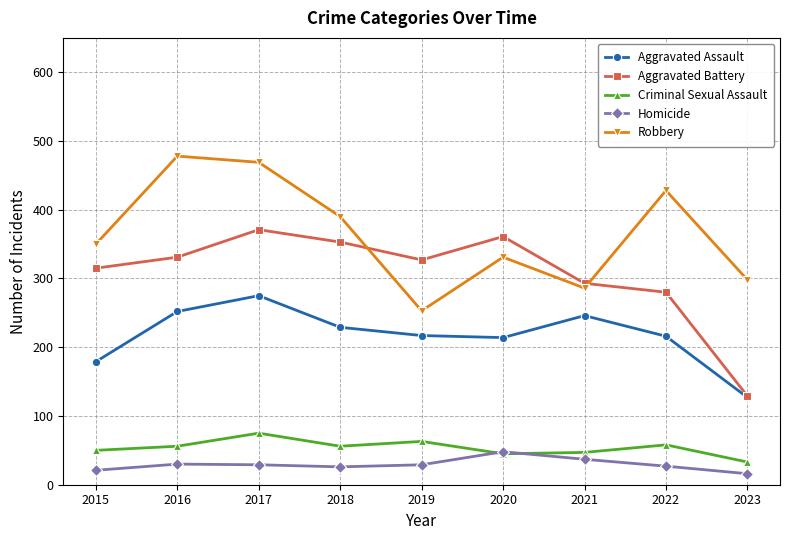

The value of Aggravated Battery at 2017 is 371. True or false?

True